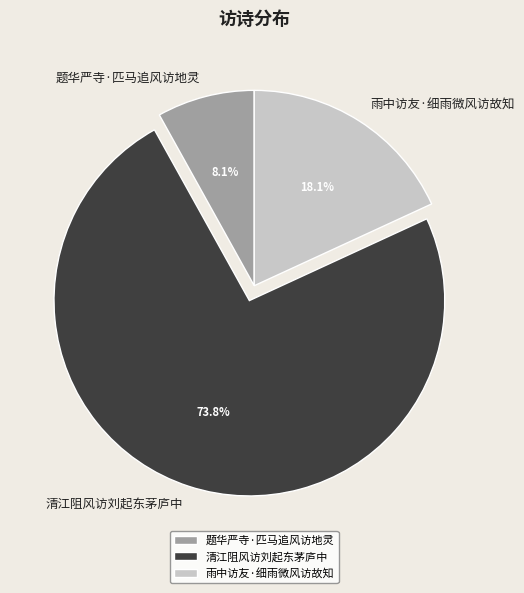

To the nearest percent, what percentage of the pie is 题华严寺·匹马追风访地灵?

8%